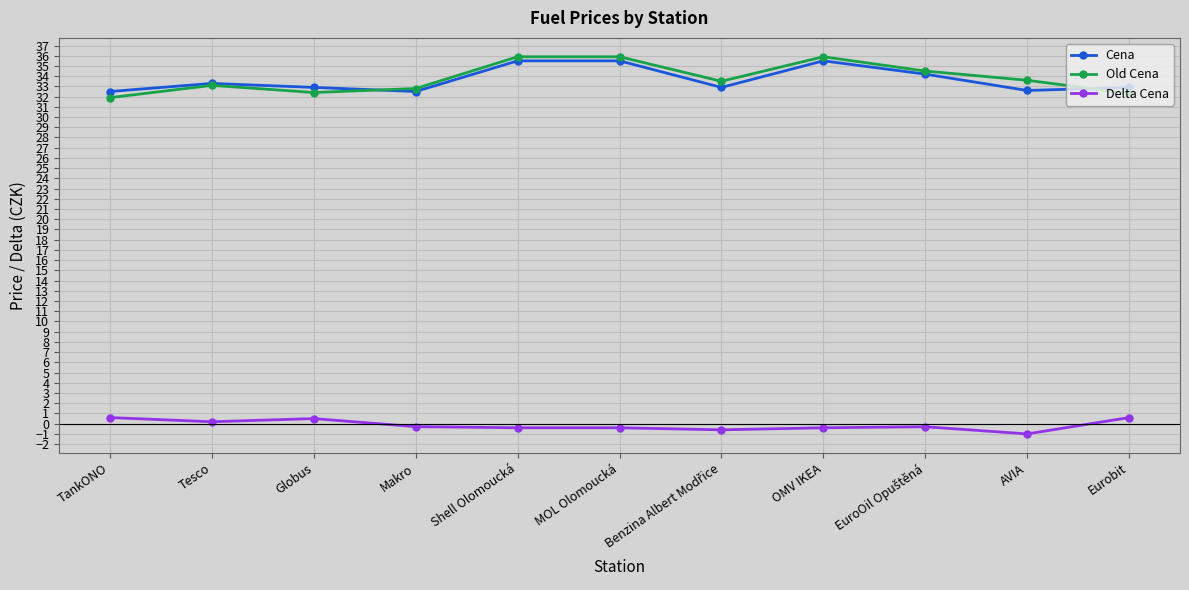

What is the difference between the second highest and minimum values in the Delta Cena series?

1.6